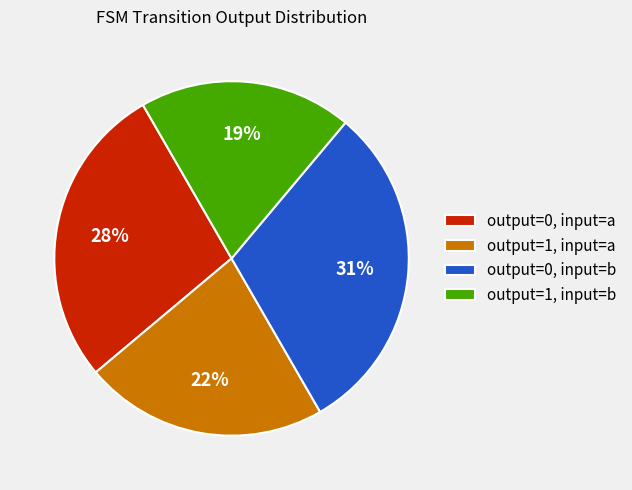

Rank the categories by value from highest to lowest.

output=0, input=b, output=0, input=a, output=1, input=a, output=1, input=b